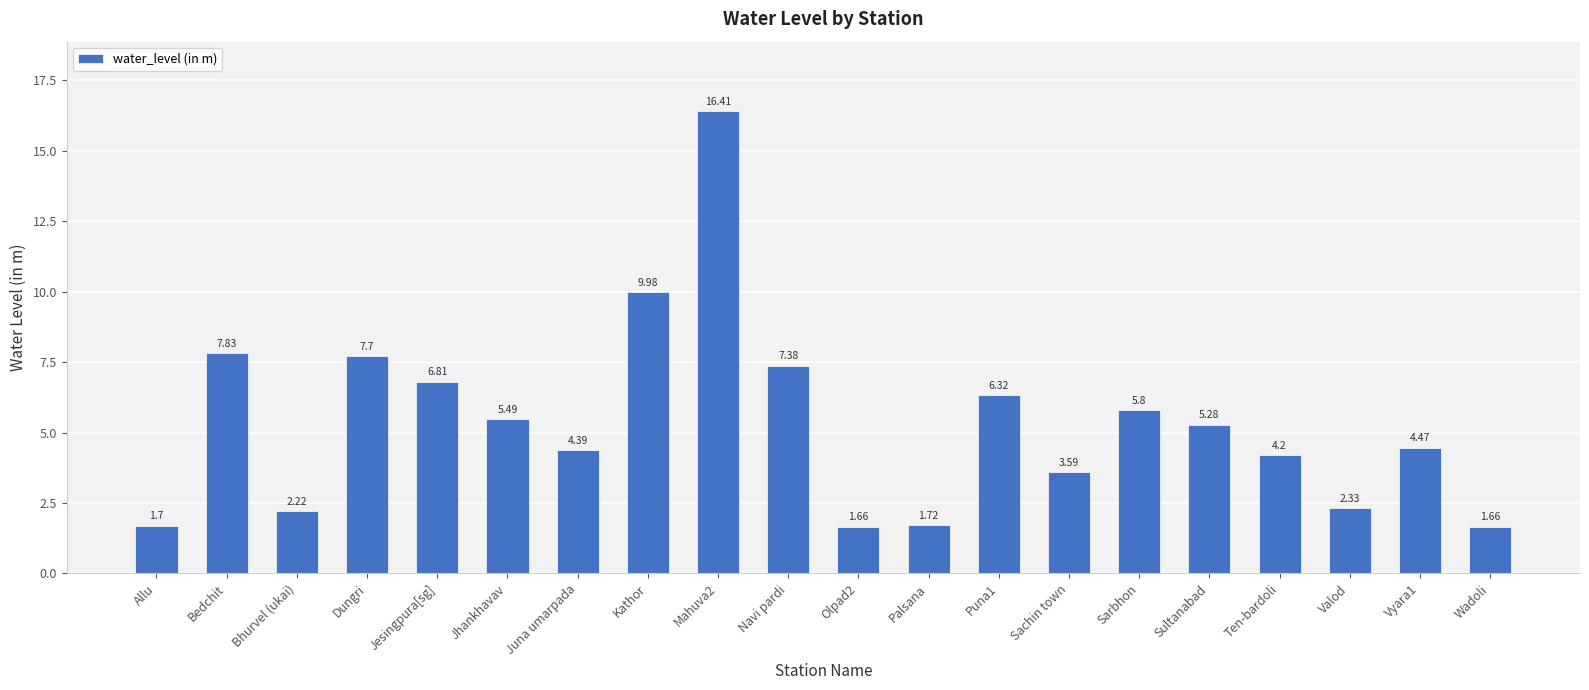

What is the label of the 18th bar from the left?

Valod